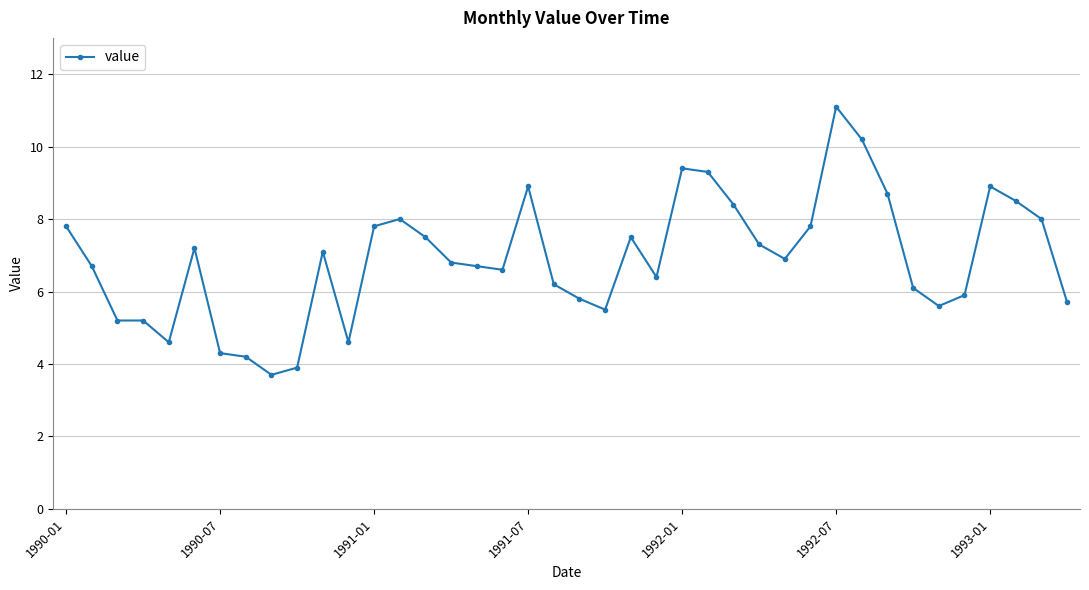

What is the maximum value shown in the chart?

11.1